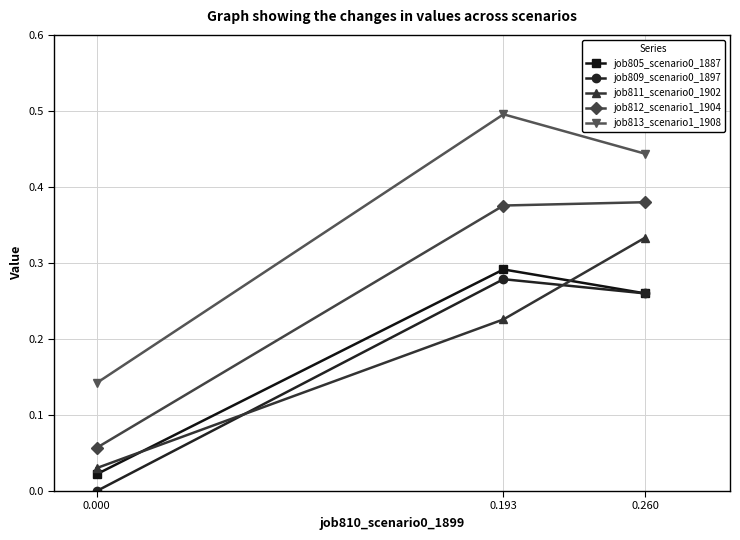

At which category is the sum across all series the highest?

0.260